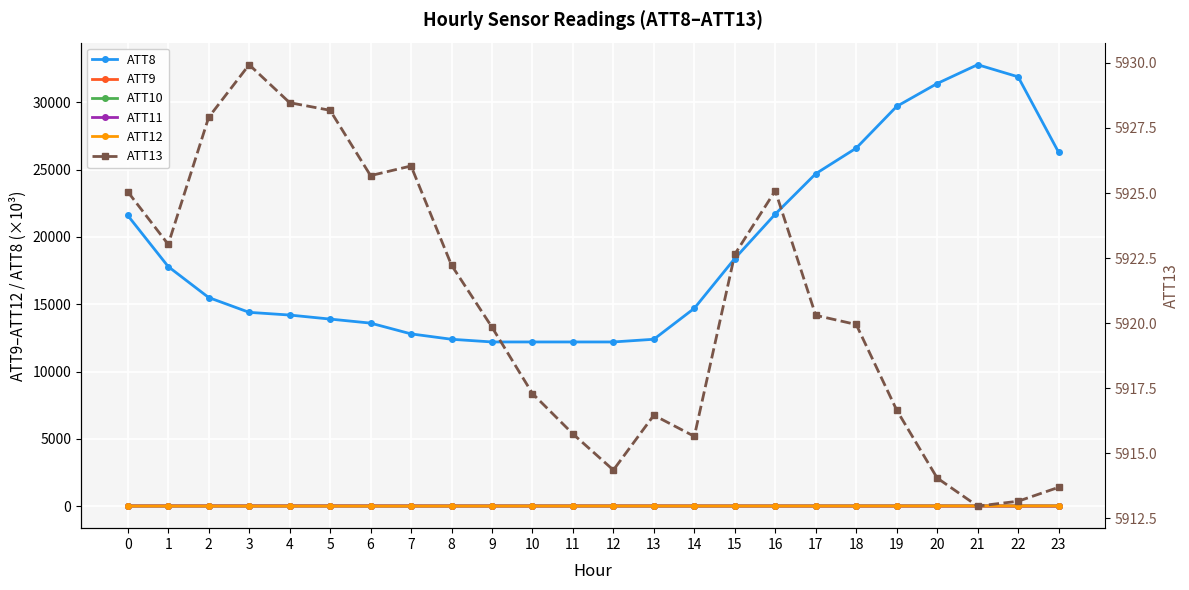

The value of ATT9 at 5 is 14.8. True or false?

True